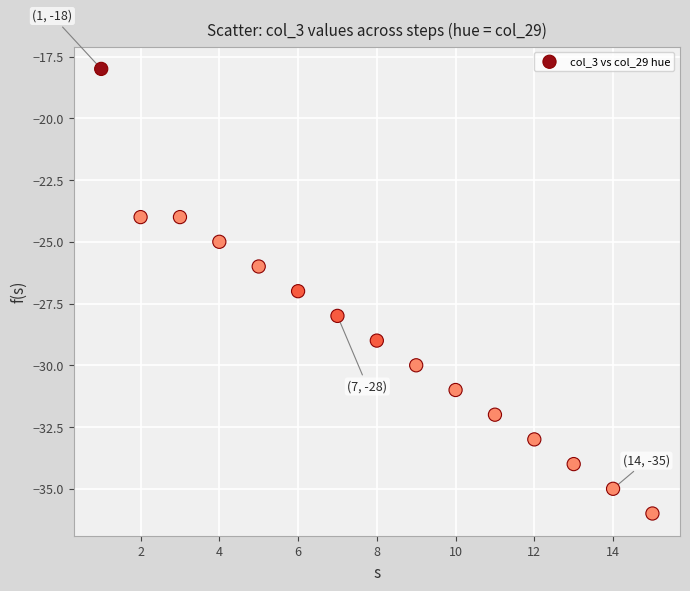

What is the range of Y values (max minus min)?

18